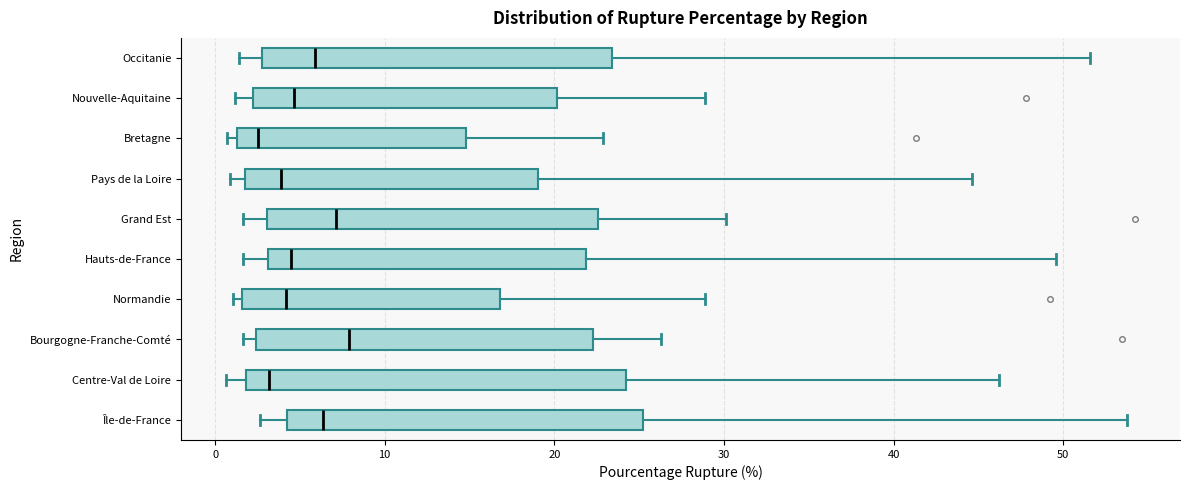

Where does the right whisker of the box for Bourgogne-Franche-Comté end on the x-axis? The values are not printed on the chart, so give them approximately, as read against the axis.

26